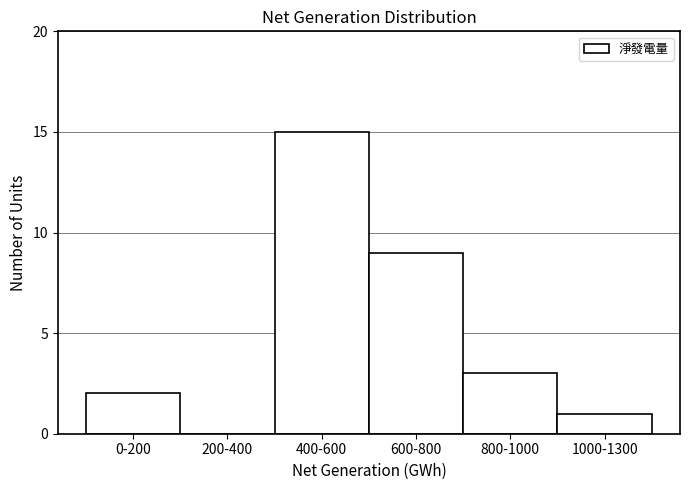

Reading left to right, what are all the values shown in this chart?

0-200=2	200-400=0	400-600=15	600-800=9	800-1000=3	1000-1300=1